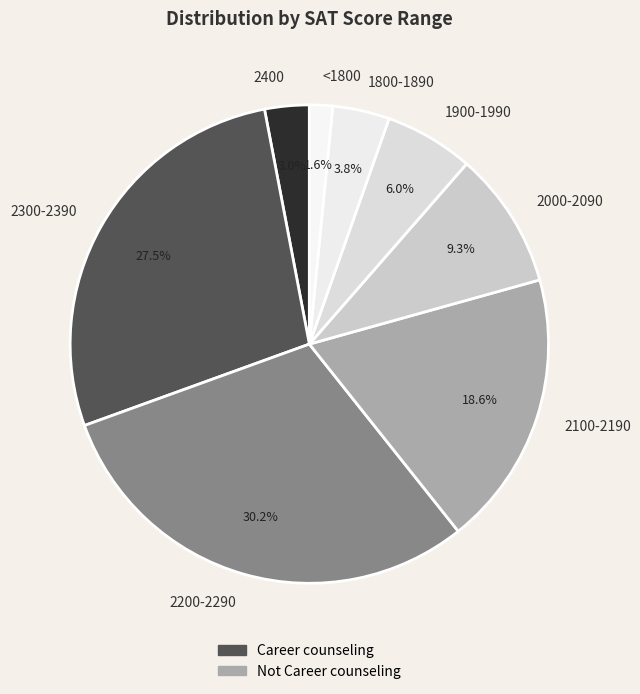

Rank the categories by value from lowest to highest.

<1800, 2400, 1800-1890, 1900-1990, 2000-2090, 2100-2190, 2300-2390, 2200-2290